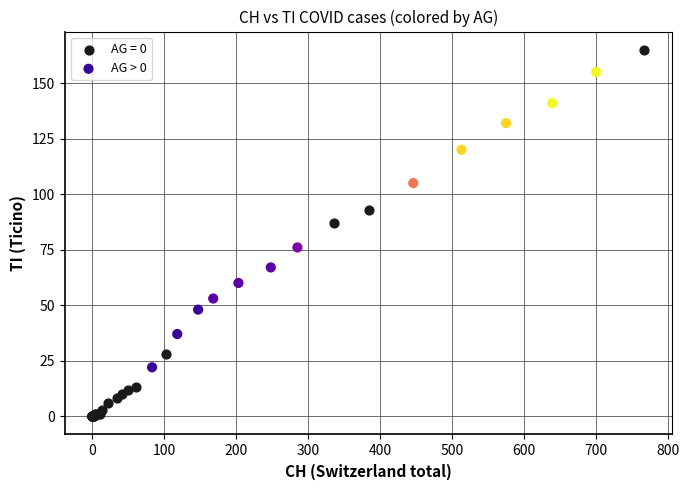

Which series contains the highest Y value?

AG = 0